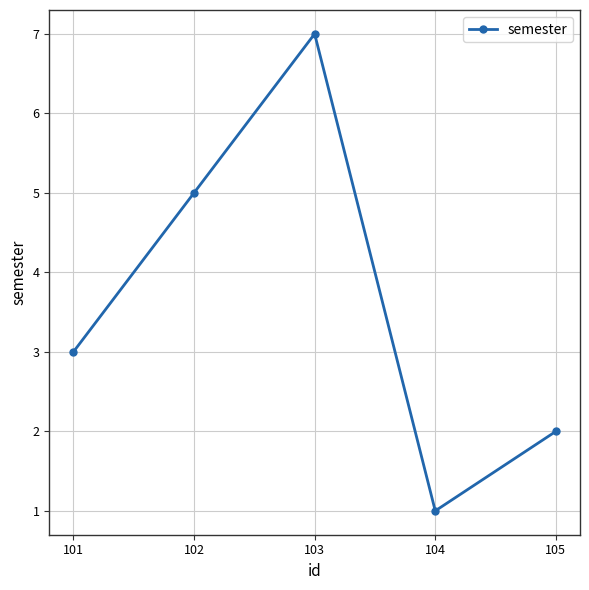

True or false: the data shows 3 at 105.

False